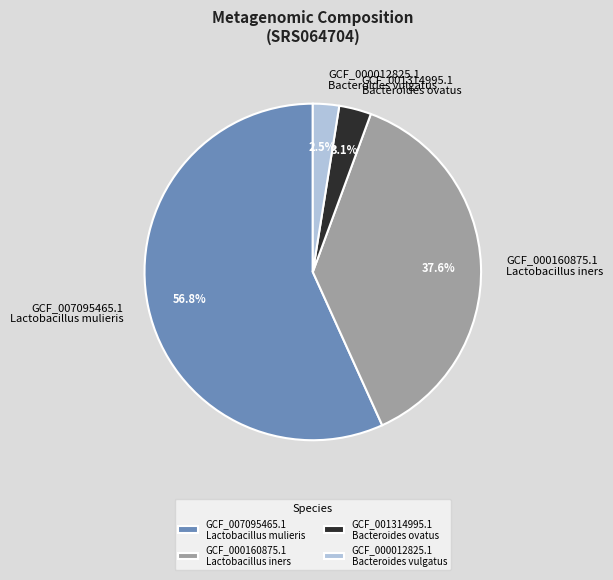

Rank the categories by value from lowest to highest.

GCF_000012825.1 Bacteroides vulgatus, GCF_001314995.1 Bacteroides ovatus, GCF_000160875.1 Lactobacillus iners, GCF_007095465.1 Lactobacillus mulieris